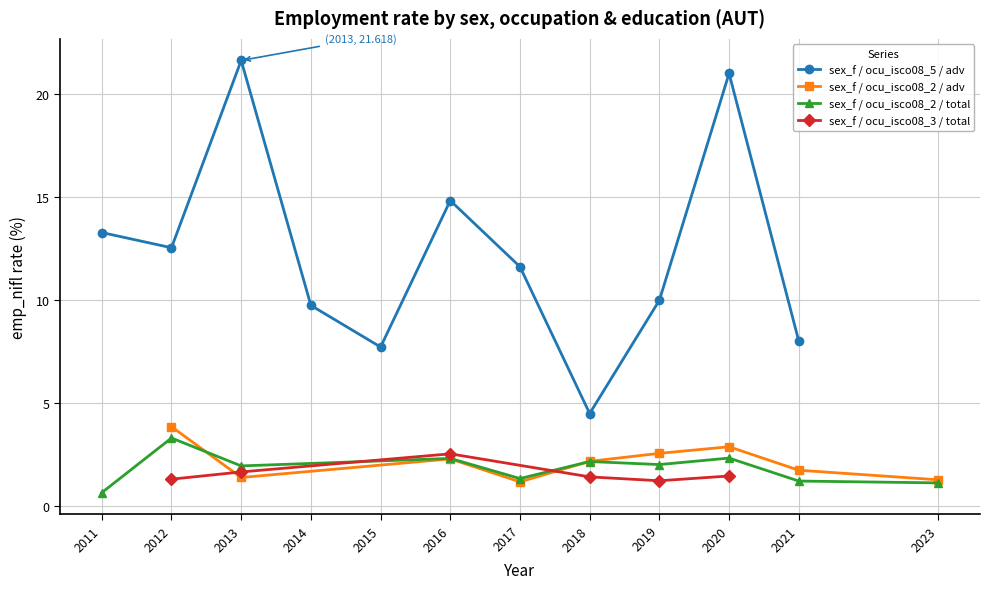

What is the highest value of the sex_f / ocu_isco08_5 / adv series?

21.6